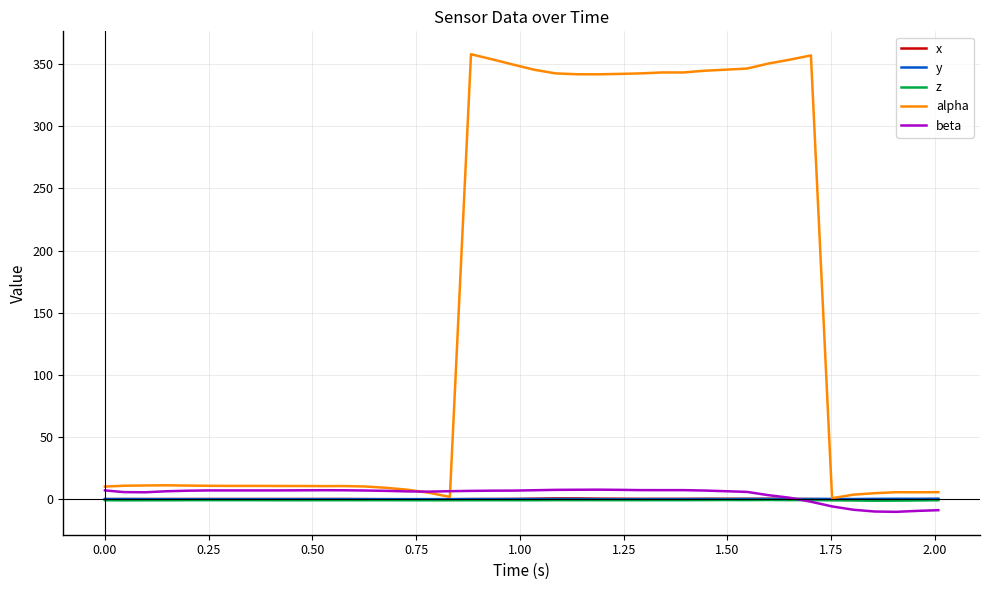

Which series has the largest range (max minus min)?

alpha